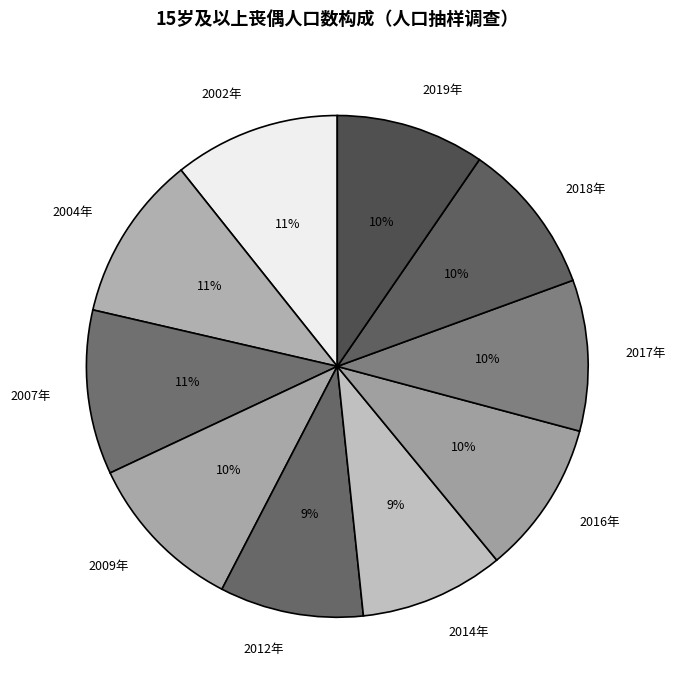

Count the number of slices in the pie.

10